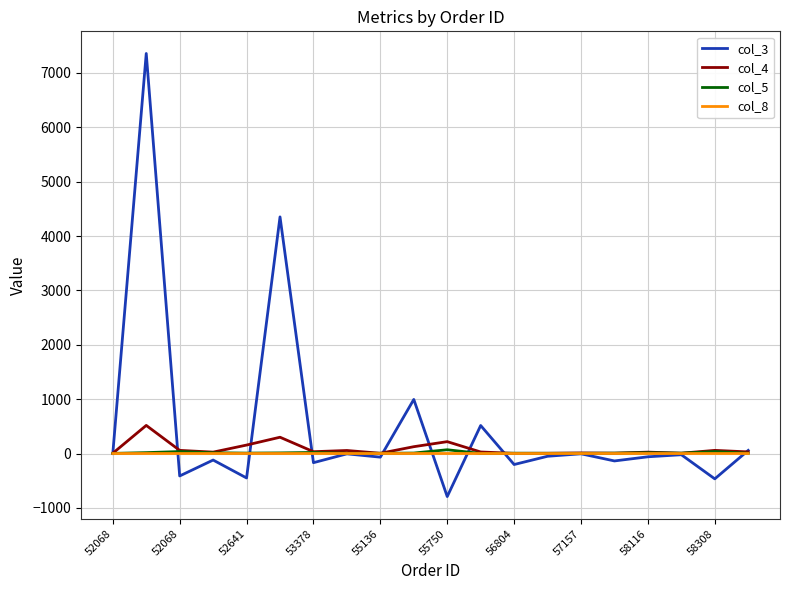

What is the maximum value shown in the chart?

7358.7